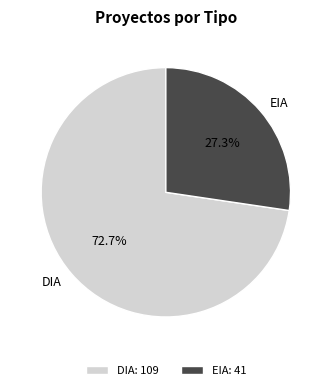

How many slices are in this pie chart?

2